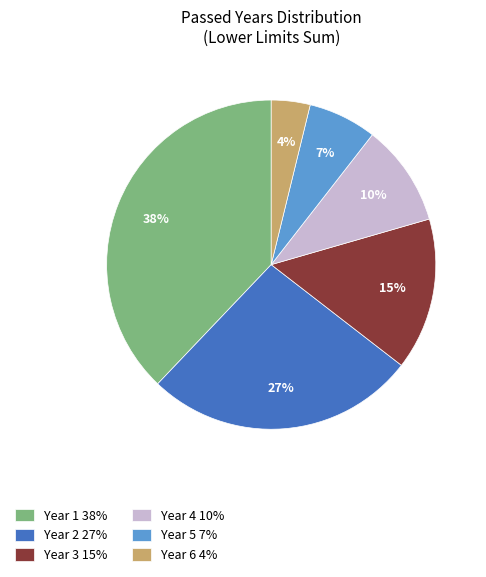

True or false: Year 4 10% accounts for 22% of the total.

False